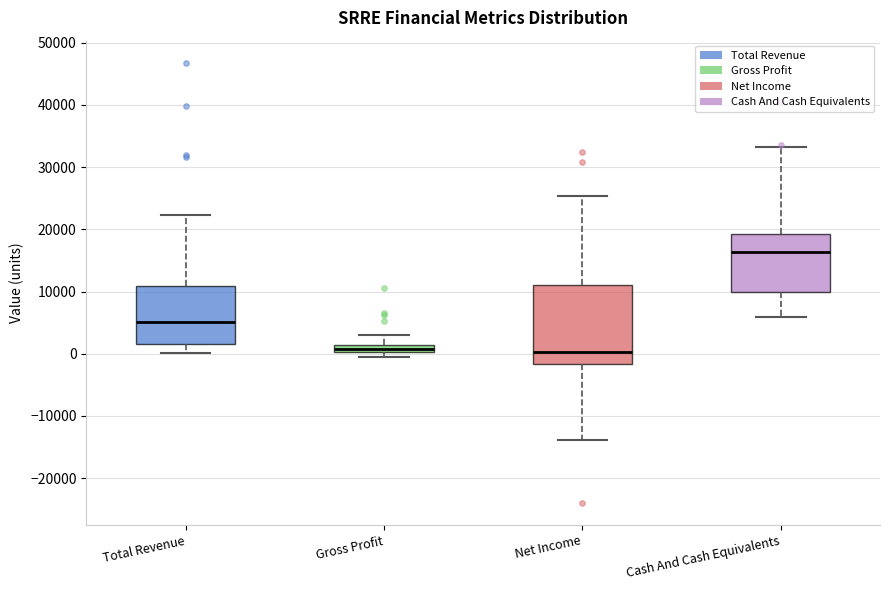

Comparing the boxes themselves (not the whiskers), which one is the tallest?

Net Income